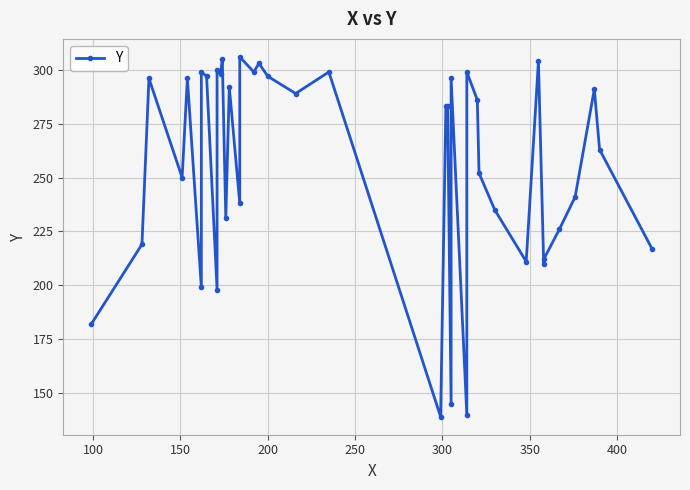

How many interior local valleys (lower than both neighbors) does the data have?

13